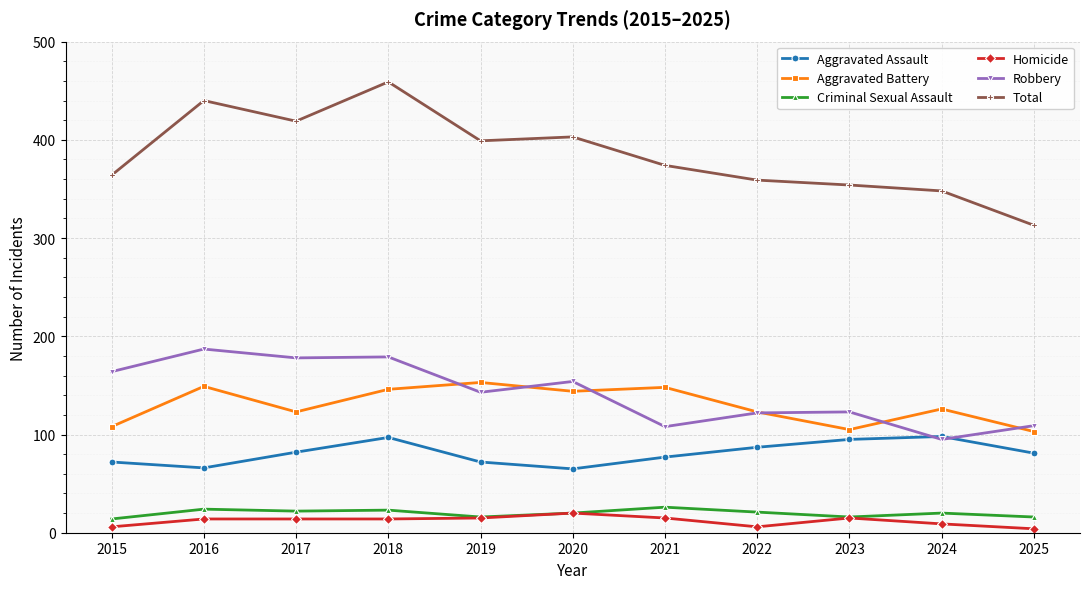

The value of Total at 2017 is 419. True or false?

True